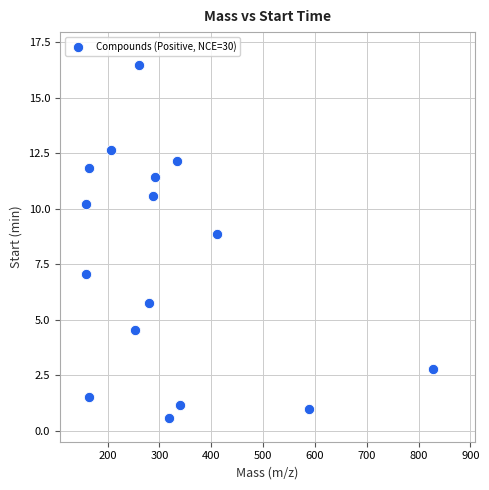

What is the range of Y values (max minus min)?

15.9